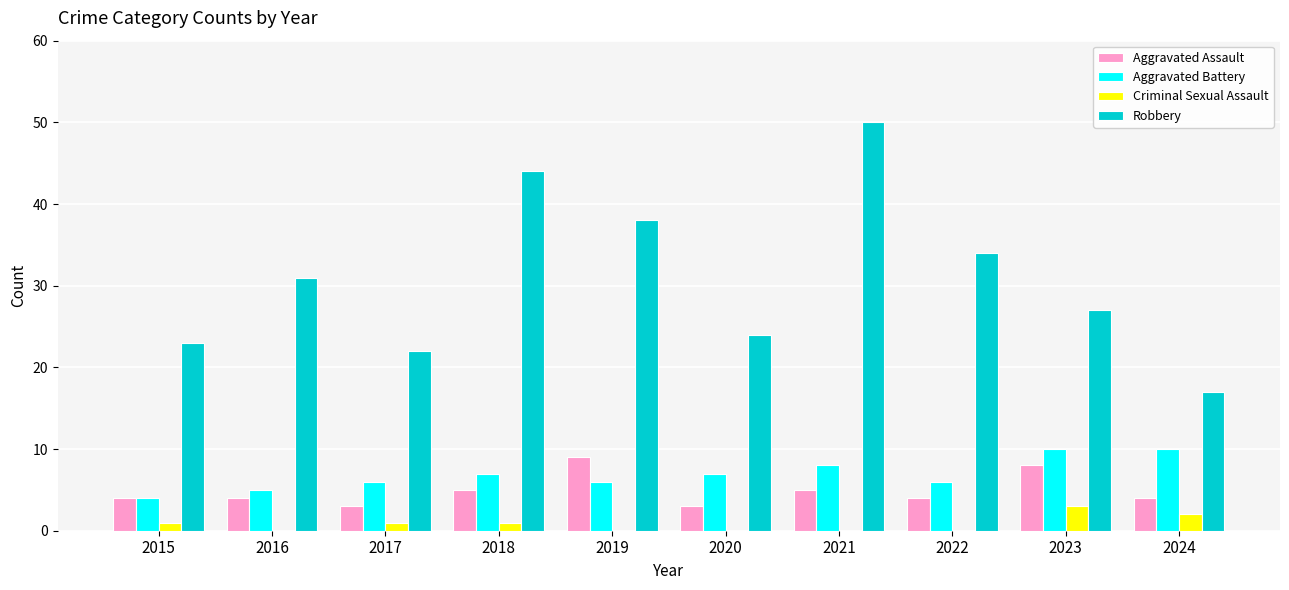

What value does the Aggravated Assault series have at 2016?

4